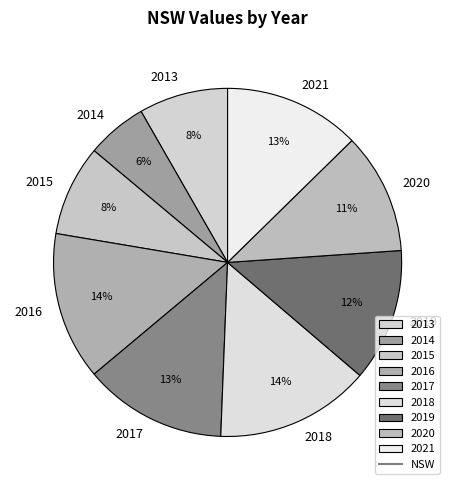

Which category has the smallest portion of the pie?

2014